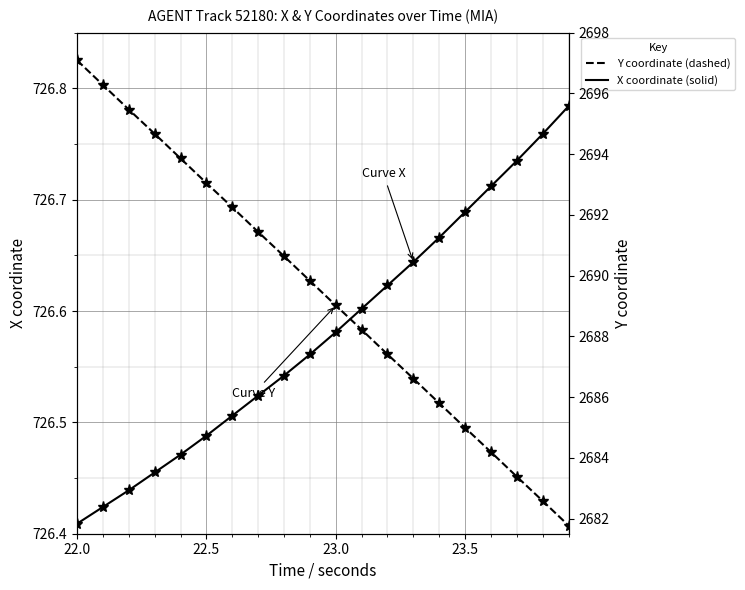

Reading left to right, list all the values displayed in this chart.

X coordinate: 726.4	726.4	726.4	726.5	726.5	726.5	726.5	726.5	726.5	726.6	726.6	726.6	726.6	726.6	726.7	726.7	726.7	726.7	726.8	726.8
Y coordinate: 2697.1	2696.3	2695.5	2694.7	2693.9	2693.1	2692.2	2691.4	2690.6	2689.8	2689.0	2688.2	2687.4	2686.6	2685.8	2685.0	2684.2	2683.4	2682.6	2681.8